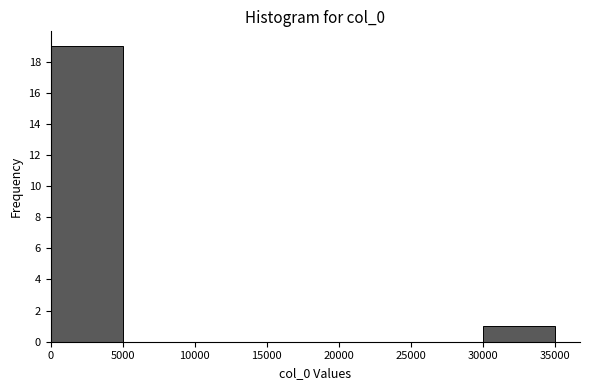

Reading left to right, transcribe this chart: for each bar, give the range it covers on the x-axis and its height. The values are not printed on the chart, so give them approximately, as read against the axis.

0 to 5000: 19
5000 to 10000: 0
10000 to 15000: 0
15000 to 20000: 0
20000 to 25000: 0
25000 to 30000: 0
30000 to 35000: 1